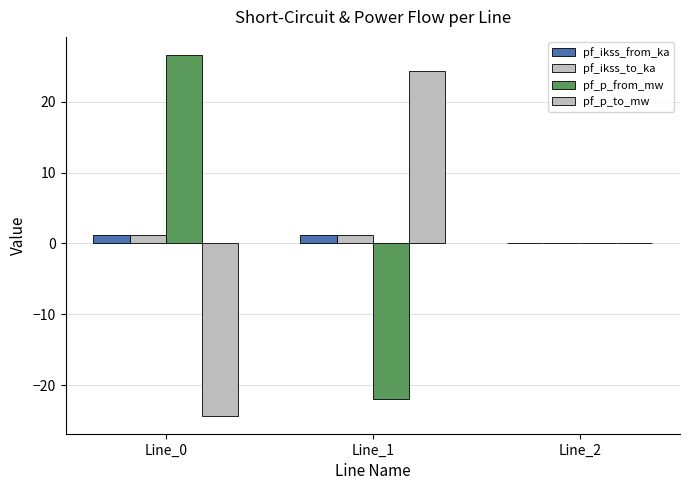

What is the difference between the pf_p_to_mw values at Line_2 and Line_1?

24.3